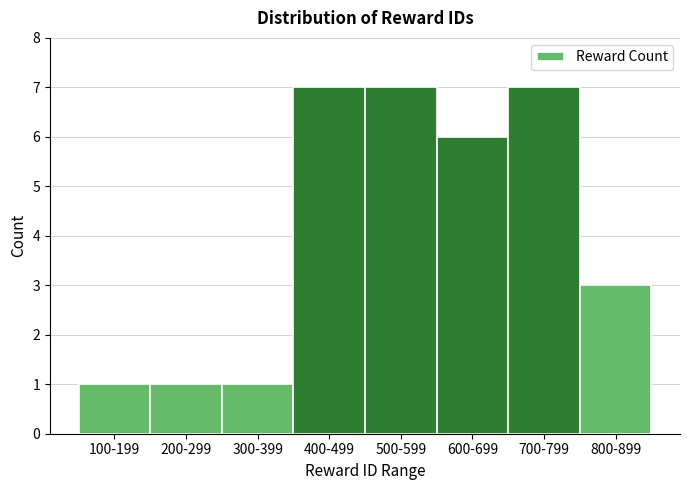

Reading right to left, list all the values displayed in this chart.

3	7	6	7	7	1	1	1